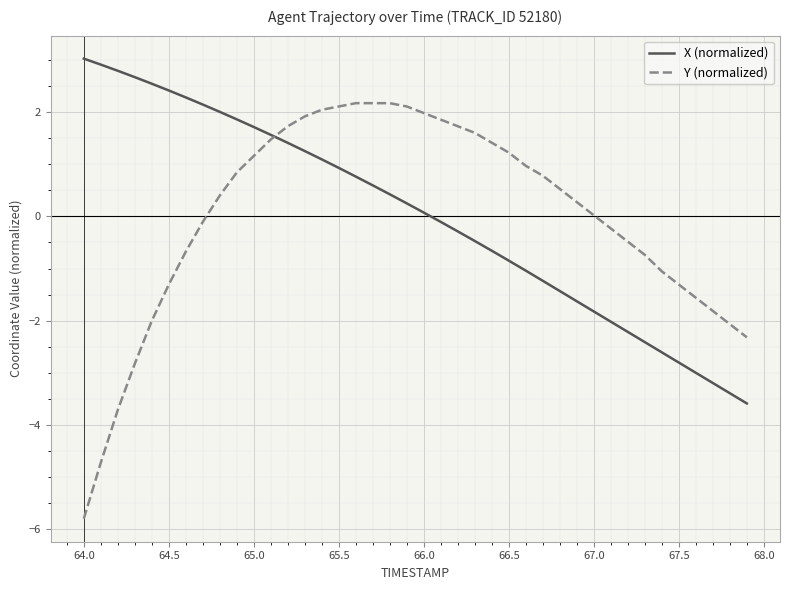

What is the difference between the second highest and second lowest values in the Y (normalized) series?

6.9